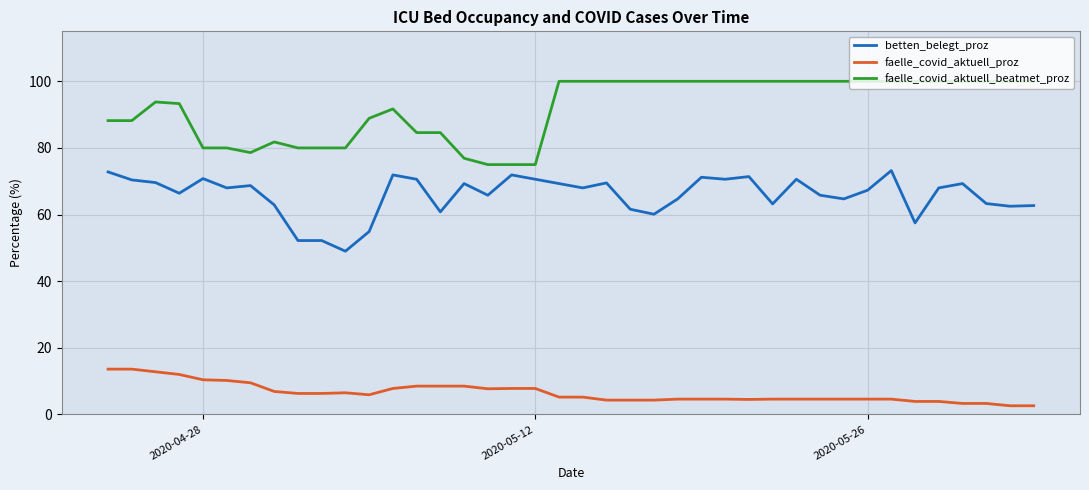

Which series has the largest total across all categories?

faelle_covid_aktuell_beatmet_proz